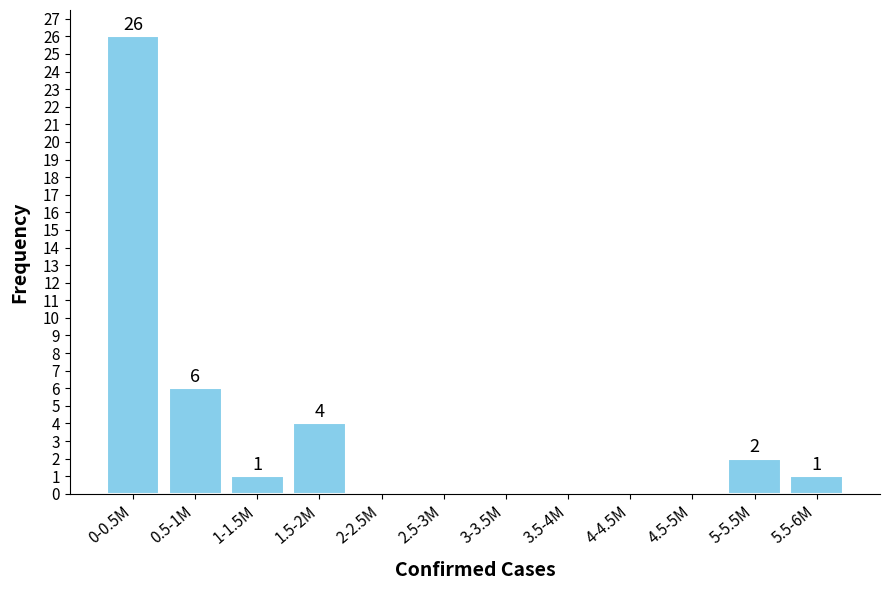

Reading left to right, transcribe all the data shown in this chart.

0-0.5M=26	0.5-1M=6	1-1.5M=1	1.5-2M=4	2-2.5M=0	2.5-3M=0	3-3.5M=0	3.5-4M=0	4-4.5M=0	4.5-5M=0	5-5.5M=2	5.5-6M=1